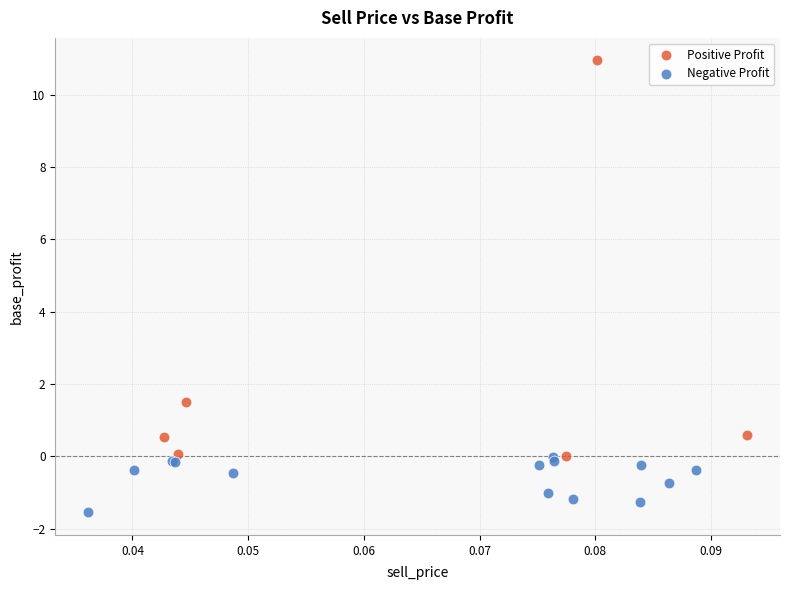

Which series reaches the minimum Y coordinate?

Negative Profit